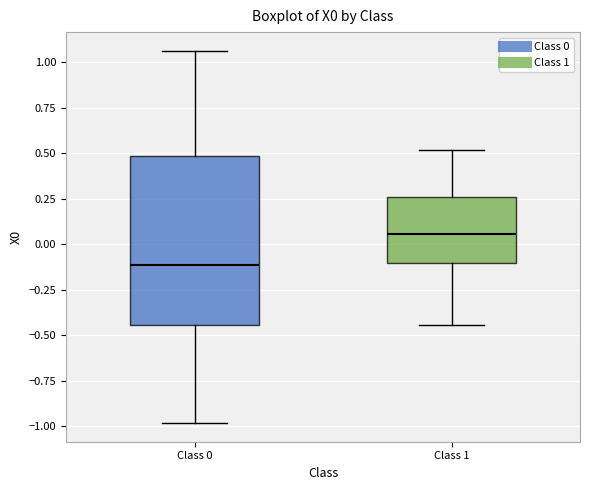

Reading left to right, read every box against the y-axis: the position of its median line, the range the box covers, and the ends of its whiskers. The values are not printed on the chart, so give them approximately, as read against the axis.

Class 0: median -0.10, box -0.45 to 0.50, whiskers -1.00 to 1.05
Class 1: median 0.05, box -0.10 to 0.25, whiskers -0.45 to 0.50